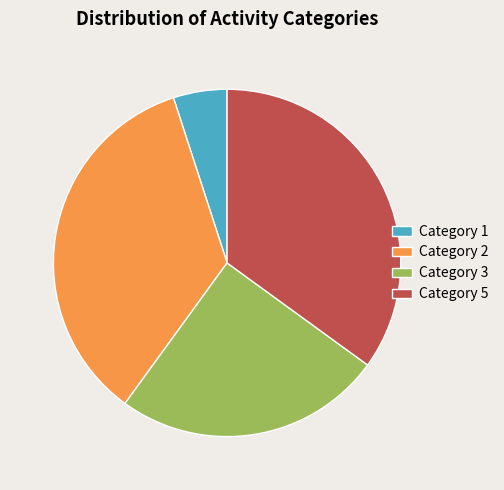

Is there any slice that represents more than half of the pie?

No